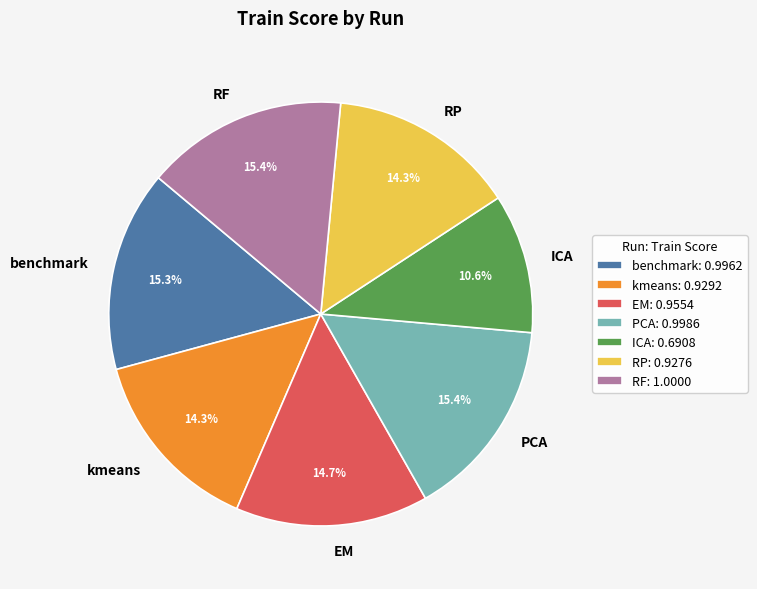

What is the smallest slice in the pie chart?

ICA